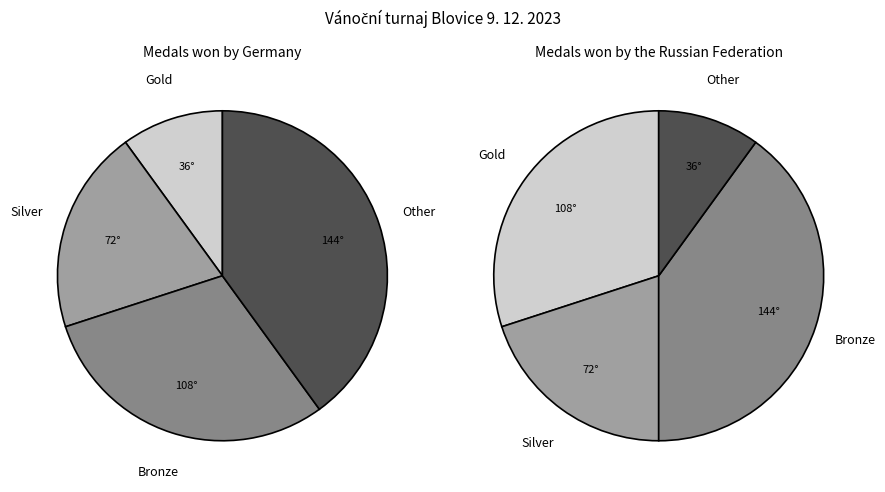

What percentage is the 4 slice, to the nearest percent?

40%